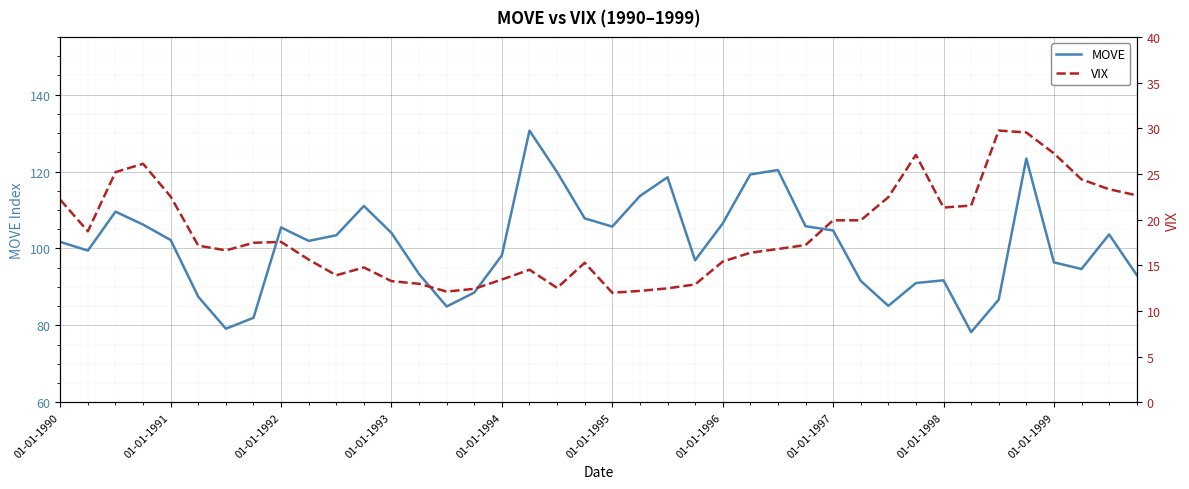

What value does the MOVE series have at 38?

103.6